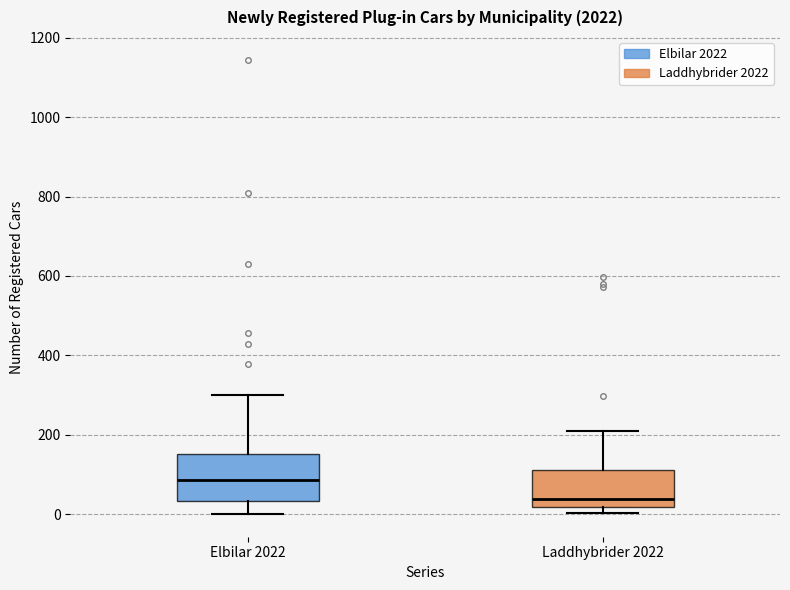

Comparing the boxes themselves (not the whiskers), which one is the tallest?

Elbilar 2022